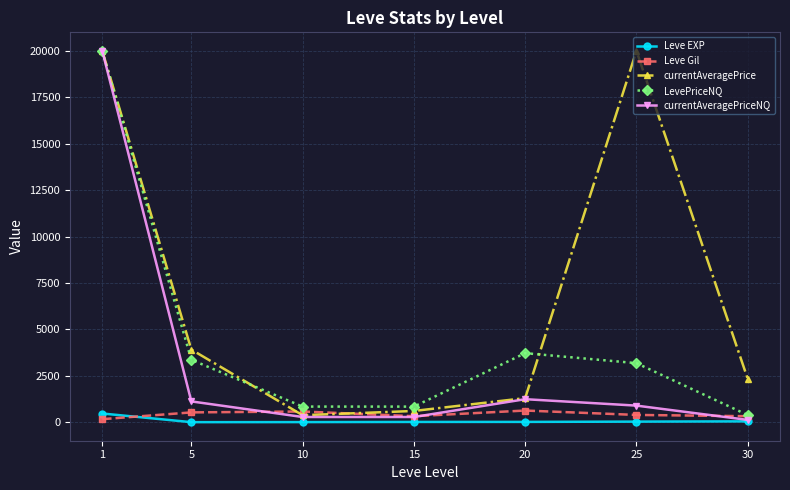

True or false: currentAveragePrice has a value of 976.8 at 5.

False